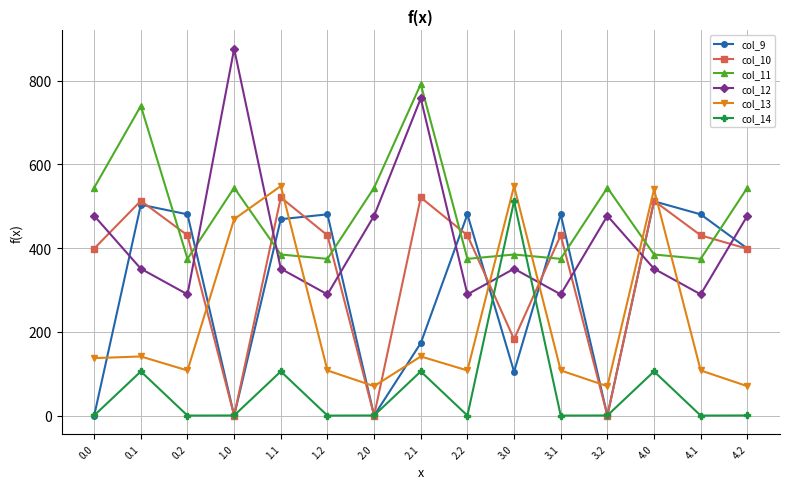

How many interior local valleys does the col_10 series have?

4